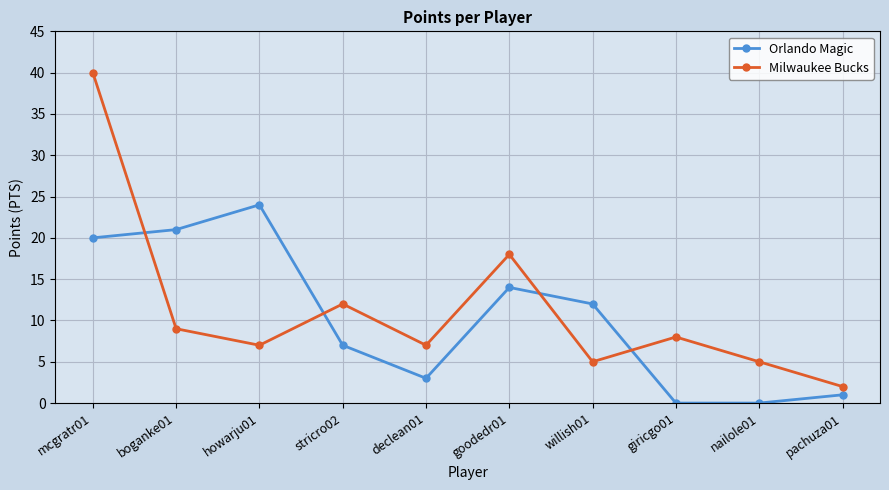

Does the chart have visible grid lines?

Yes